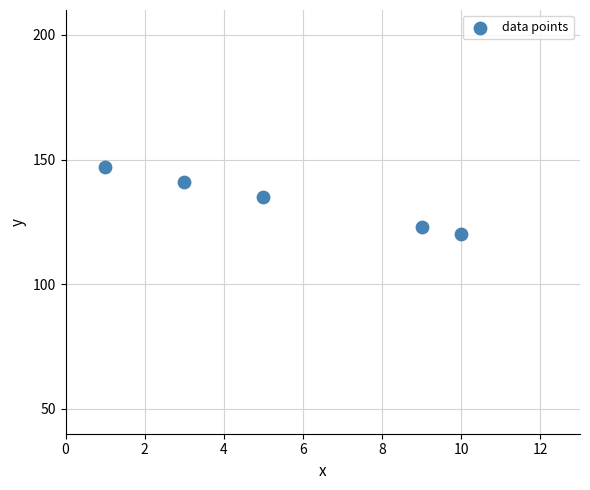

What is the average X value?

6